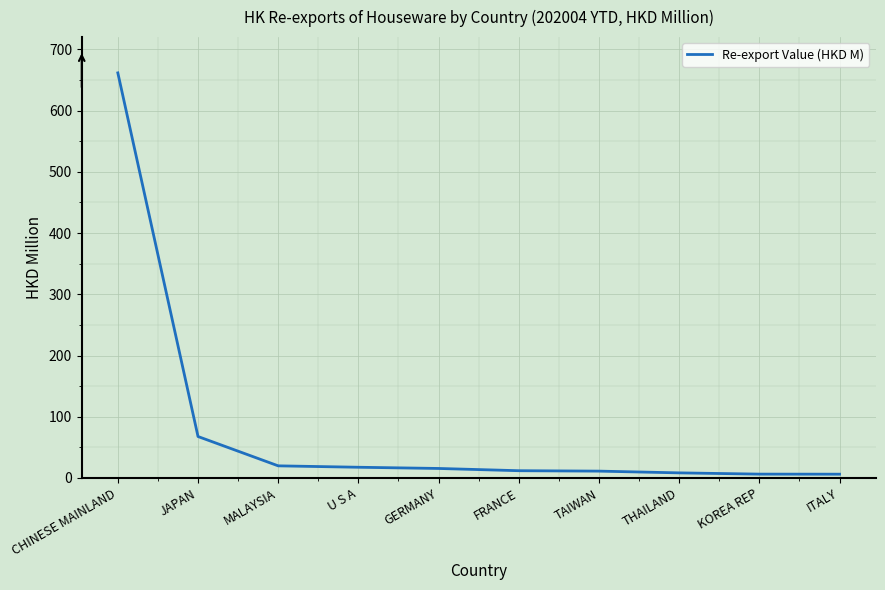

The value at CHINESE MAINLAND is 163.7. True or false?

False